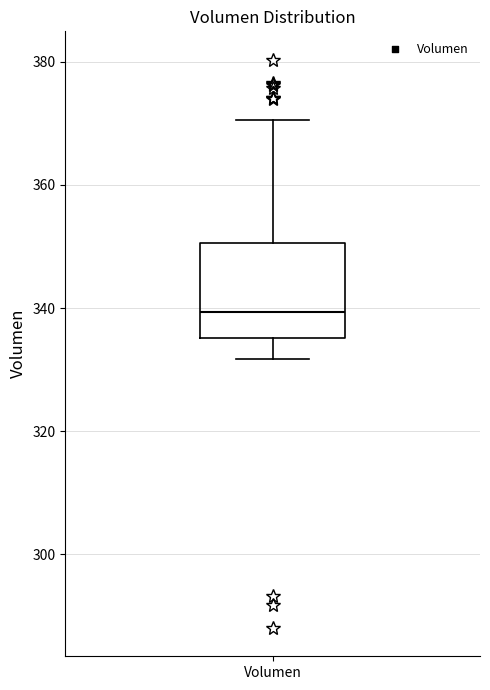

Read this box plot against the y-axis: the position of the median line, the range covered by the box, and the ends of both whiskers. The values are not printed on the chart, so give them approximately, as read against the axis.

median 340, box 336 to 350, whiskers 332 to 370